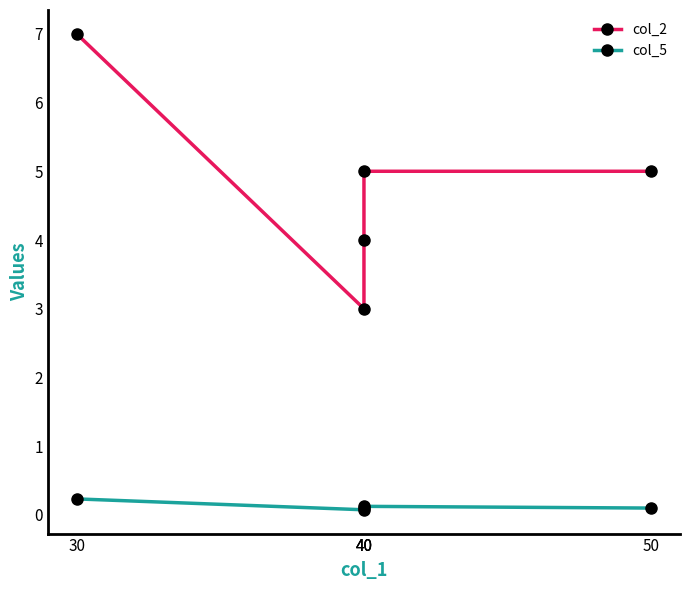

Is this an area chart (filled region under the line)?

No